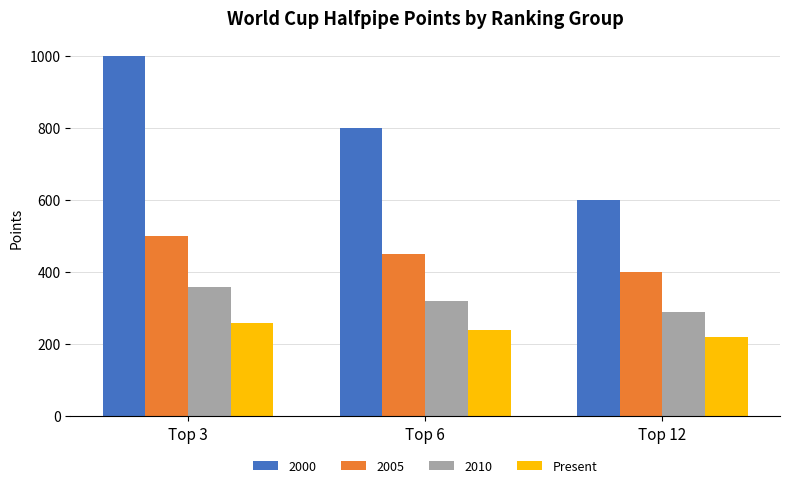

What is the average value of the 2005 series?

450